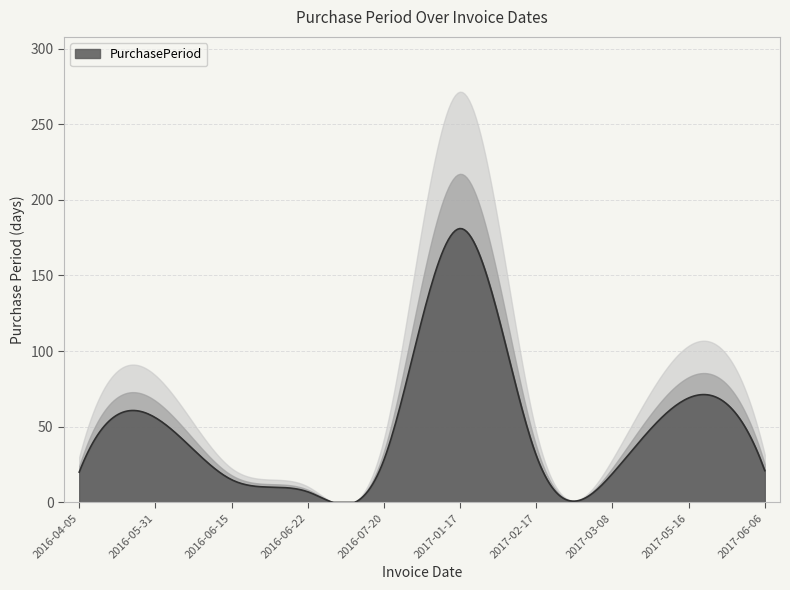

Where is the first local minimum?

2016-06-22